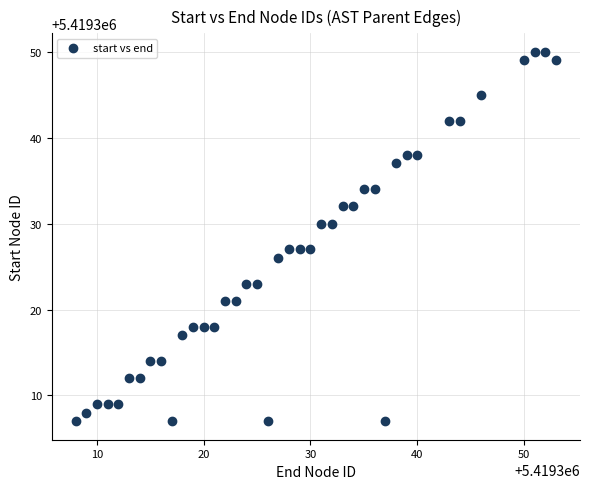

What is the range of X values (max minus min)?

45